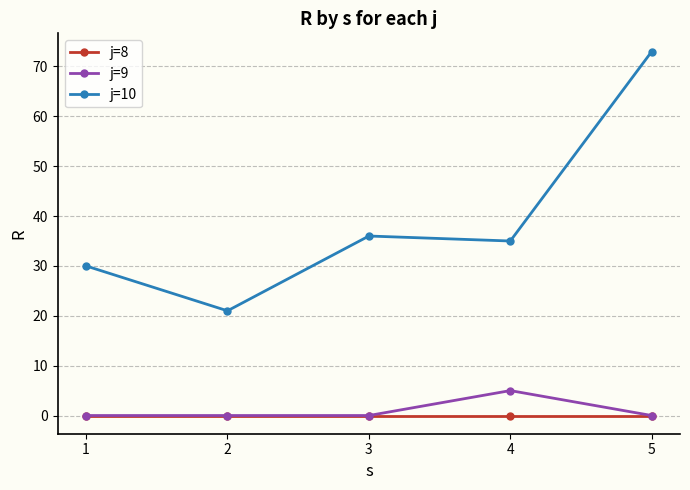

In j=10, how many points are lower than both neighbors (excluding endpoints)?

2